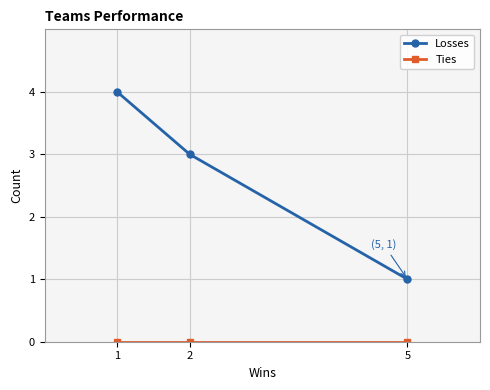

Reading left to right, list all the values displayed in this chart.

Losses: 5=1	2=3	1=4
Ties: 5=0	2=0	1=0